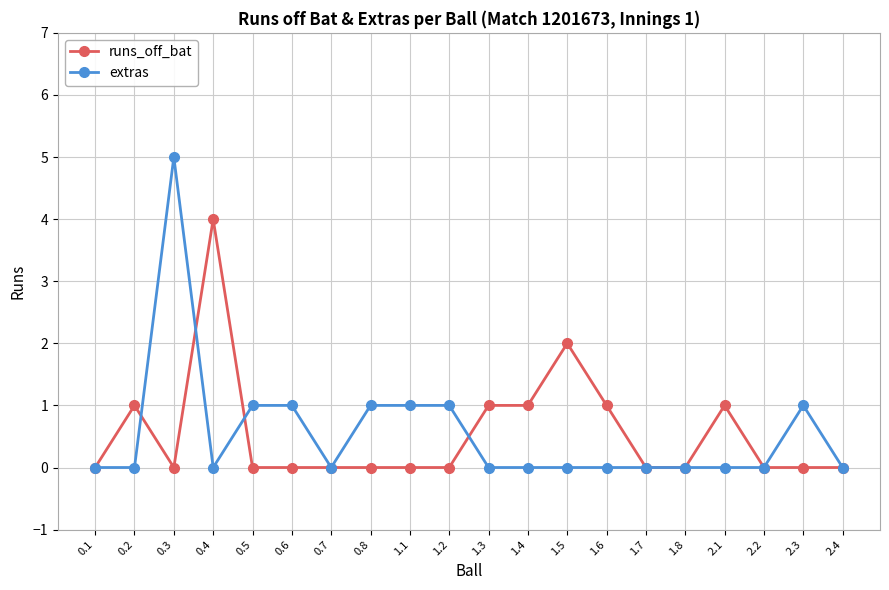

True or false: runs_off_bat and extras cross at least once.

True